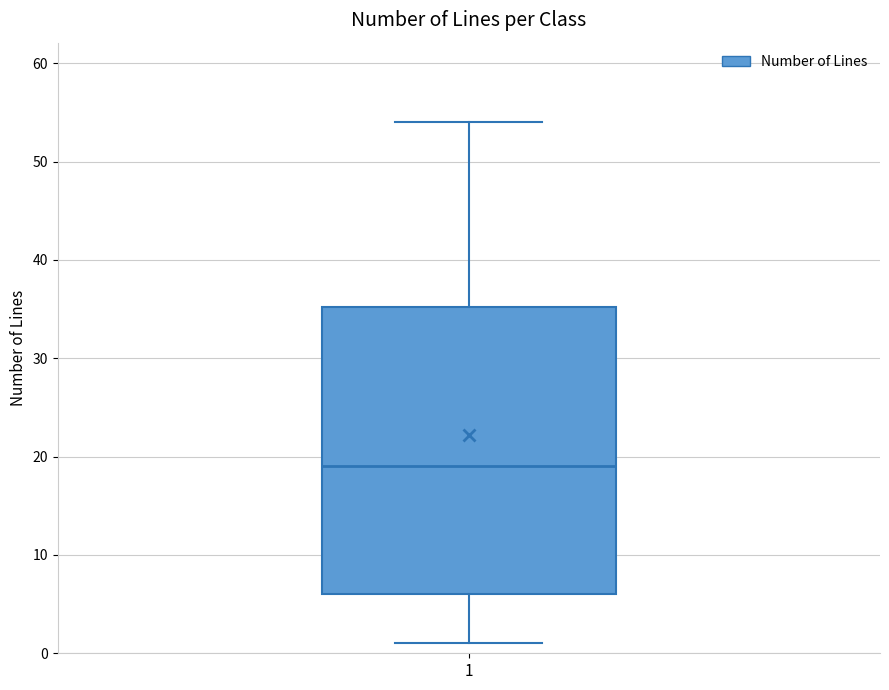

Read this box plot against the y-axis: the position of the median line, the range covered by the box, and the ends of both whiskers. The values are not printed on the chart, so give them approximately, as read against the axis.

median 19, box 6 to 35, whiskers 1 to 54